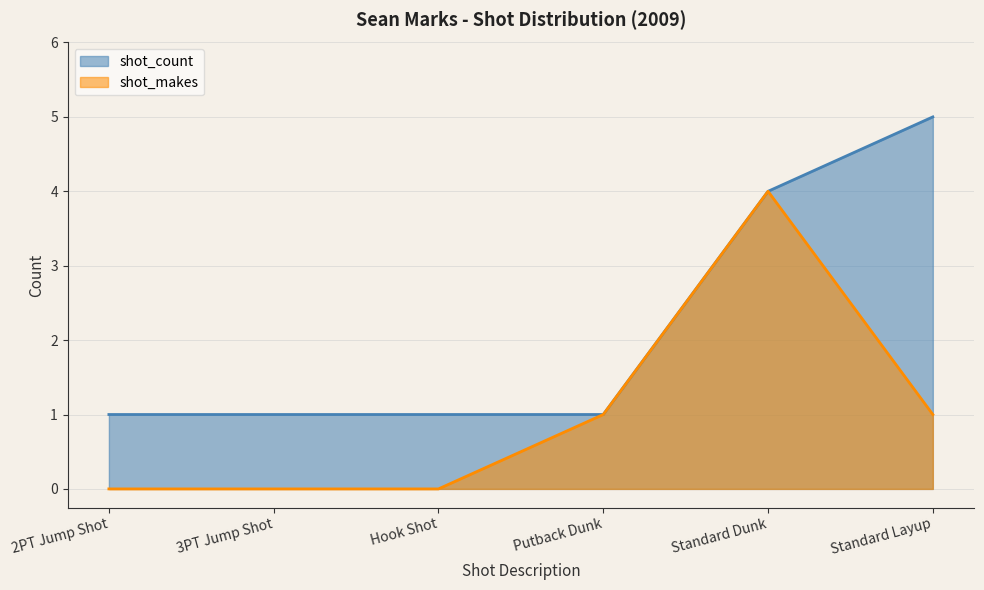

Reading left to right, what are all the values shown in this chart?

shot_count: 2PT Jump Shot=1	3PT Jump Shot=1	Hook Shot=1	Putback Dunk=1	Standard Dunk=4	Standard Layup=5
shot_makes: 2PT Jump Shot=0	3PT Jump Shot=0	Hook Shot=0	Putback Dunk=1	Standard Dunk=4	Standard Layup=1